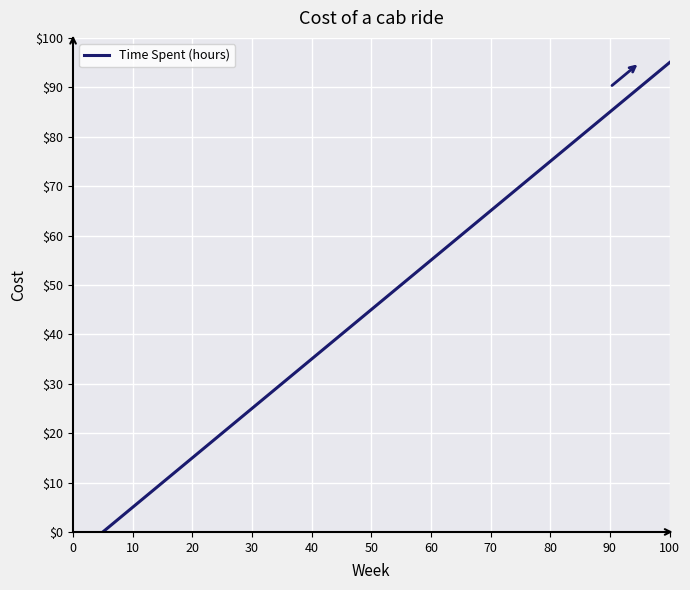

Is this an area chart (filled region under the line)?

No